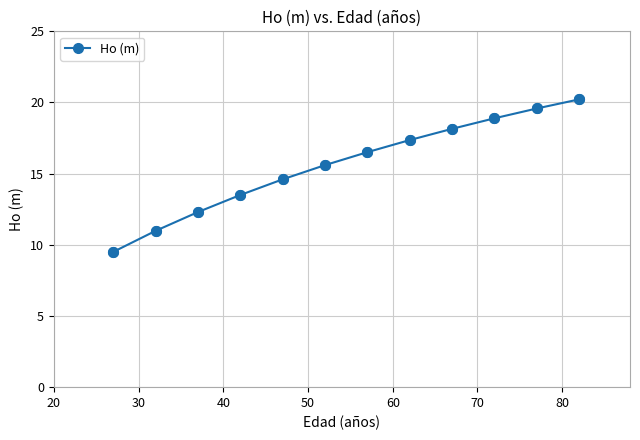

True or false: there are more than 2 points higher than both neighbors.

False